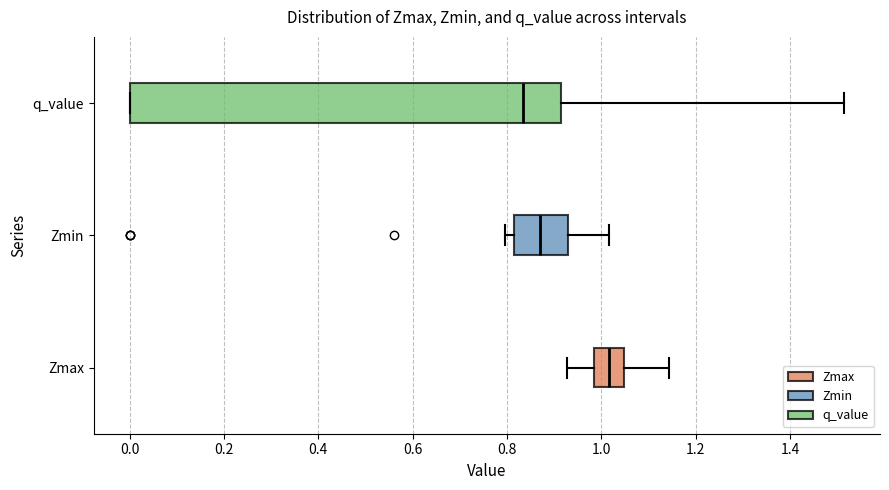

Comparing the boxes themselves (not the whiskers), which one is the widest?

q_value